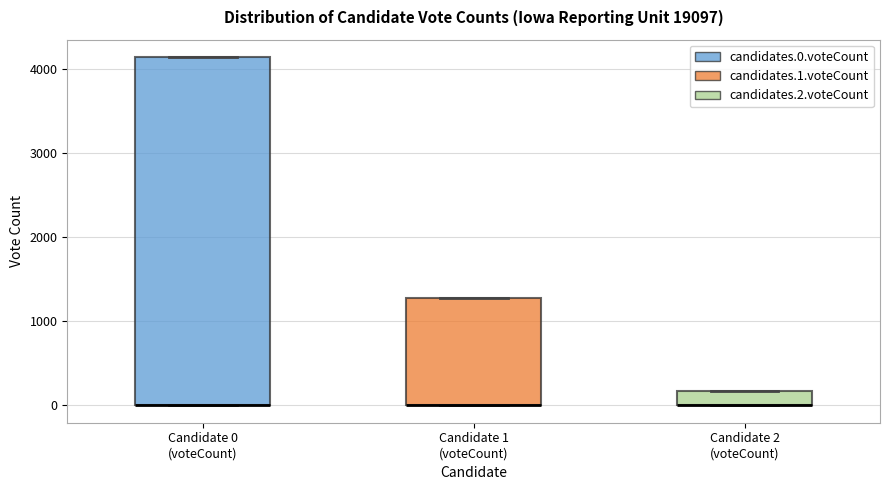

Reading left to right, transcribe this box plot: for each box, give where its median line is, the range the box spans, and where its two whiskers end, as read against the y-axis. The values are not printed on the chart, so give them approximately, as read against the axis.

Candidate 0 (voteCount): median 0 (drawn on the box's lower edge), box 0 to 4100, whiskers 0 to 4100
Candidate 1 (voteCount): median 0 (drawn on the box's lower edge), box 0 to 1300, whiskers 0 to 1300
Candidate 2 (voteCount): median 0 (drawn on the box's lower edge), box 0 to 200, whiskers 0 to 200